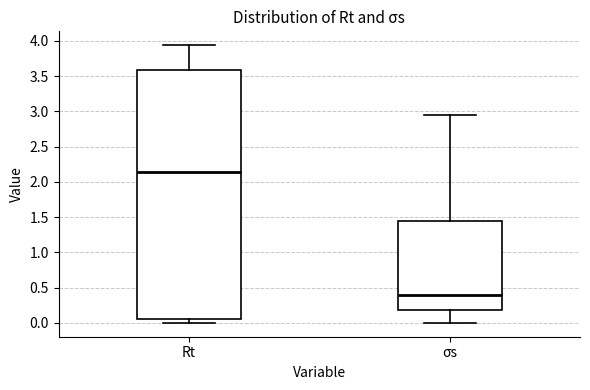

Reading left to right, read every box against the y-axis: the position of its median line, the range the box covers, and the ends of its whiskers. The values are not printed on the chart, so give them approximately, as read against the axis.

Rt: median 2.15, box 0.05 to 3.60, whiskers 0.00 to 3.95
σs: median 0.40, box 0.20 to 1.45, whiskers 0.00 to 2.95